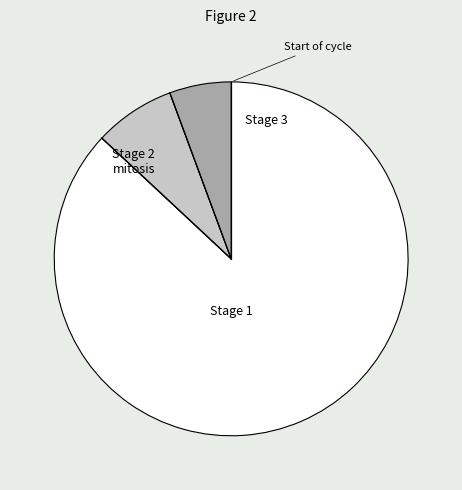

Is there a majority slice in this chart?

Yes